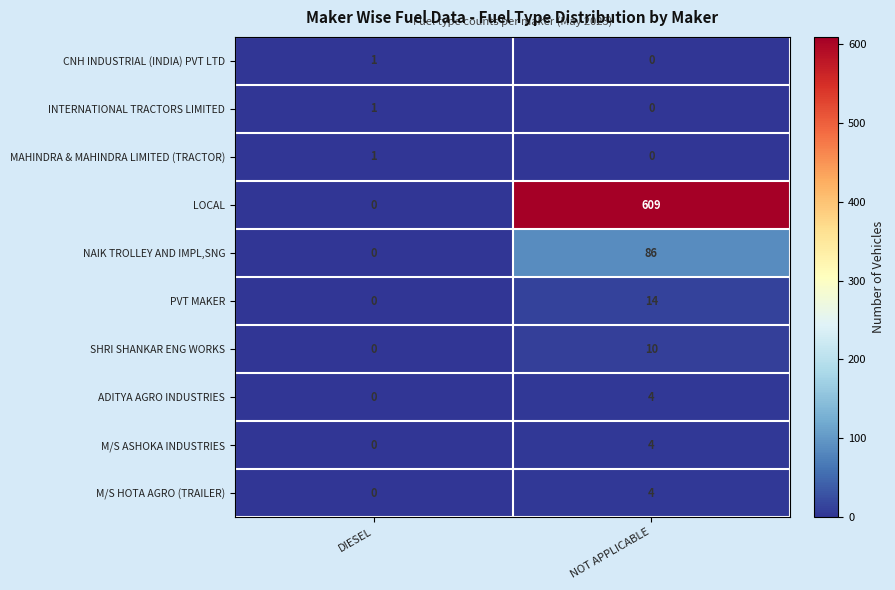

Reading left to right, transcribe all the data shown in this chart.

CNH INDUSTRIAL (INDIA) PVT LTD: DIESEL=1	NOT APPLICABLE=0
INTERNATIONAL TRACTORS LIMITED: DIESEL=1	NOT APPLICABLE=0
MAHINDRA & MAHINDRA LIMITED (TRACTOR): DIESEL=1	NOT APPLICABLE=0
LOCAL: DIESEL=0	NOT APPLICABLE=609
NAIK TROLLEY AND IMPL,SNG: DIESEL=0	NOT APPLICABLE=86
PVT MAKER: DIESEL=0	NOT APPLICABLE=14
SHRI SHANKAR ENG WORKS: DIESEL=0	NOT APPLICABLE=10
ADITYA AGRO INDUSTRIES: DIESEL=0	NOT APPLICABLE=4
M/S ASHOKA INDUSTRIES: DIESEL=0	NOT APPLICABLE=4
M/S HOTA AGRO (TRAILER): DIESEL=0	NOT APPLICABLE=4